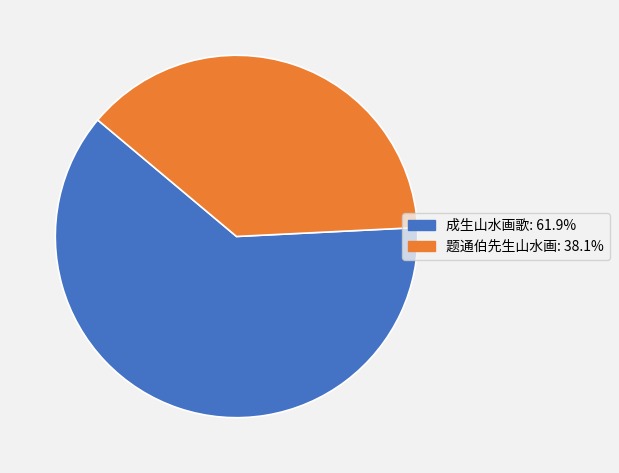

Is there any slice that represents more than half of the pie?

Yes